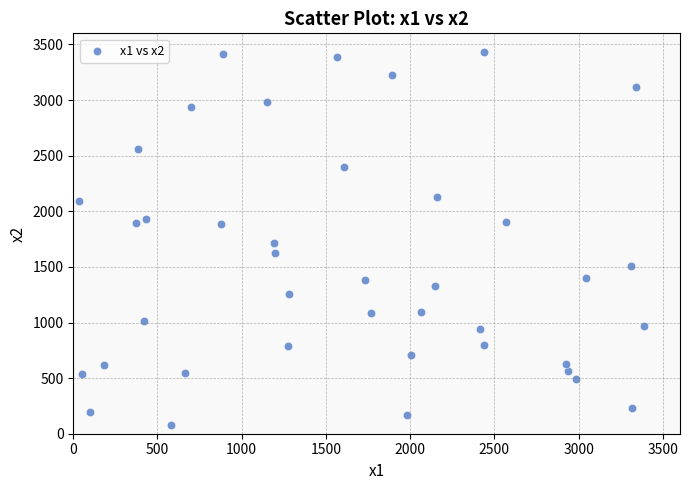

What is the range of X values (max minus min)?

3352.4